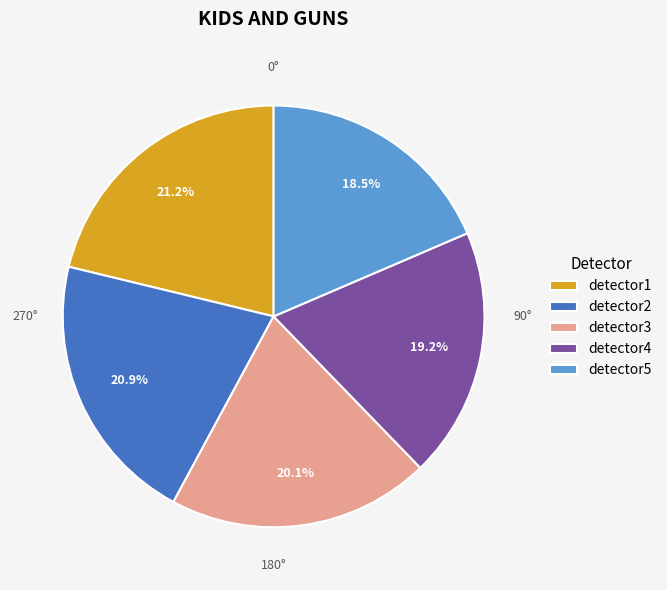

What portion of the pie excludes detector3?

79.9%